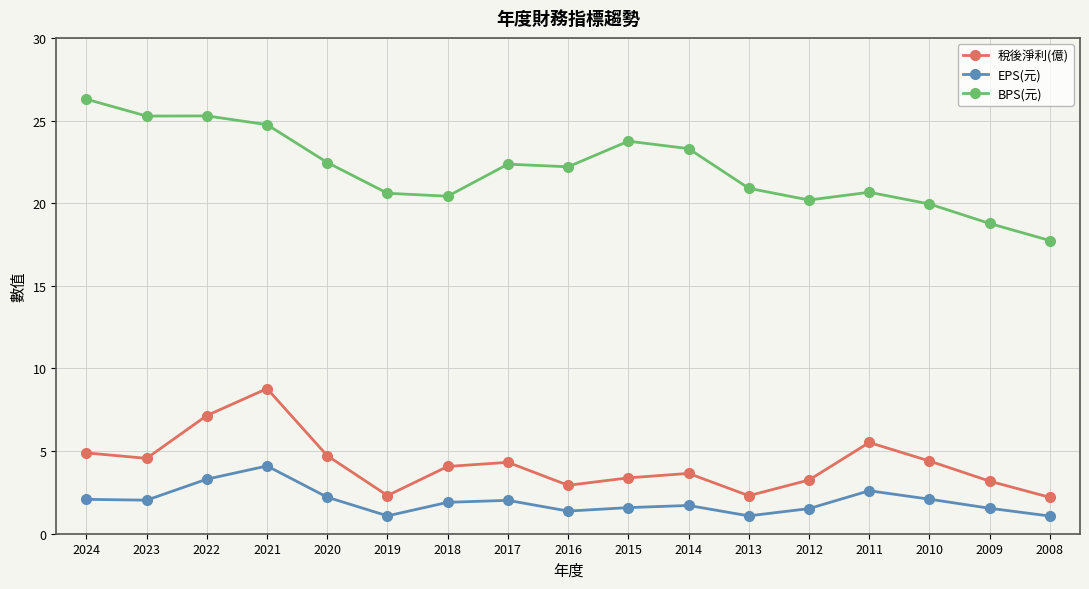

How many distinct data groups are displayed?

3